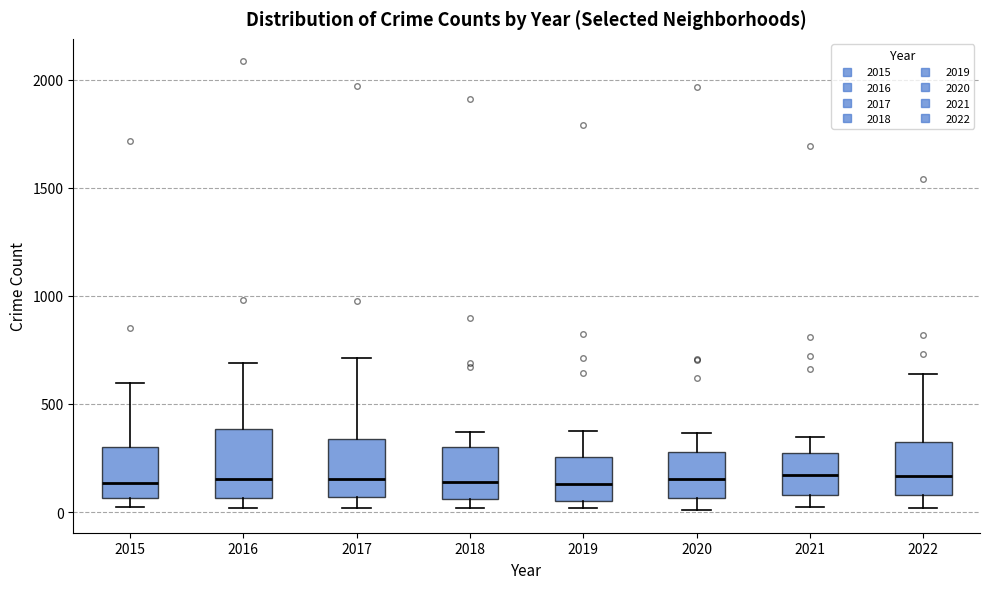

Where is the upper edge of the box at x = 2017 on the y-axis? The values are not printed on the chart, so give them approximately, as read against the axis.

350